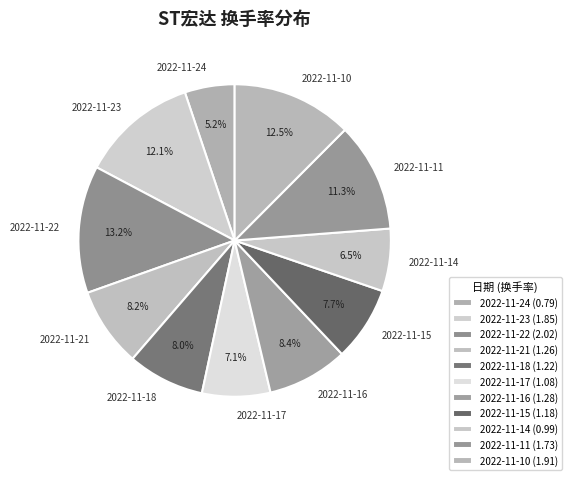

Is the sum of 2022-11-15 and 2022-11-16 greater than half?

No